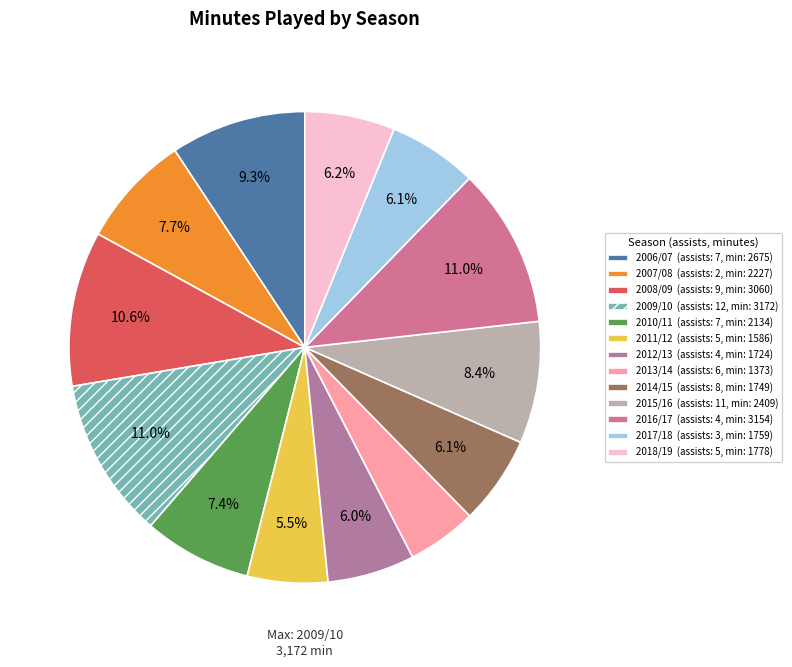

To the nearest percent, what is the difference between the largest and smallest slice percentages?

6%